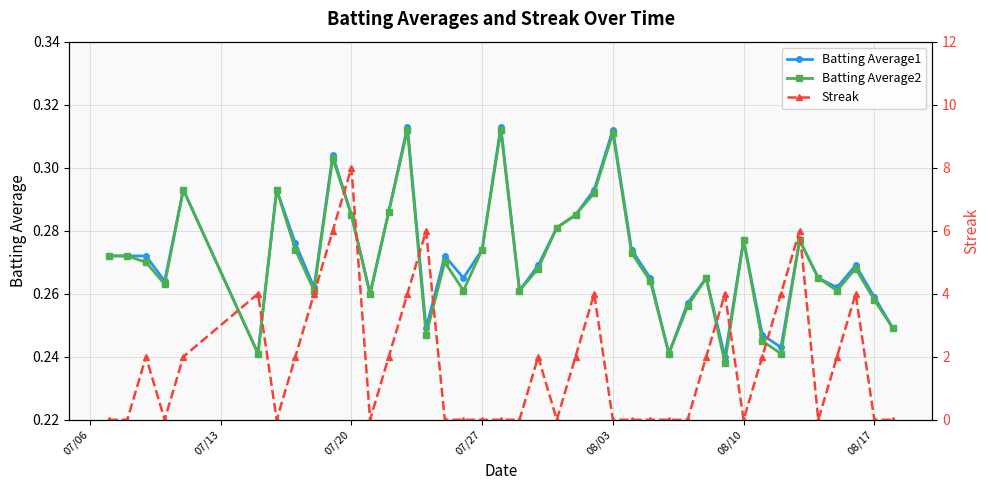

How many Batting Average1 values are between 0 and 1?

40